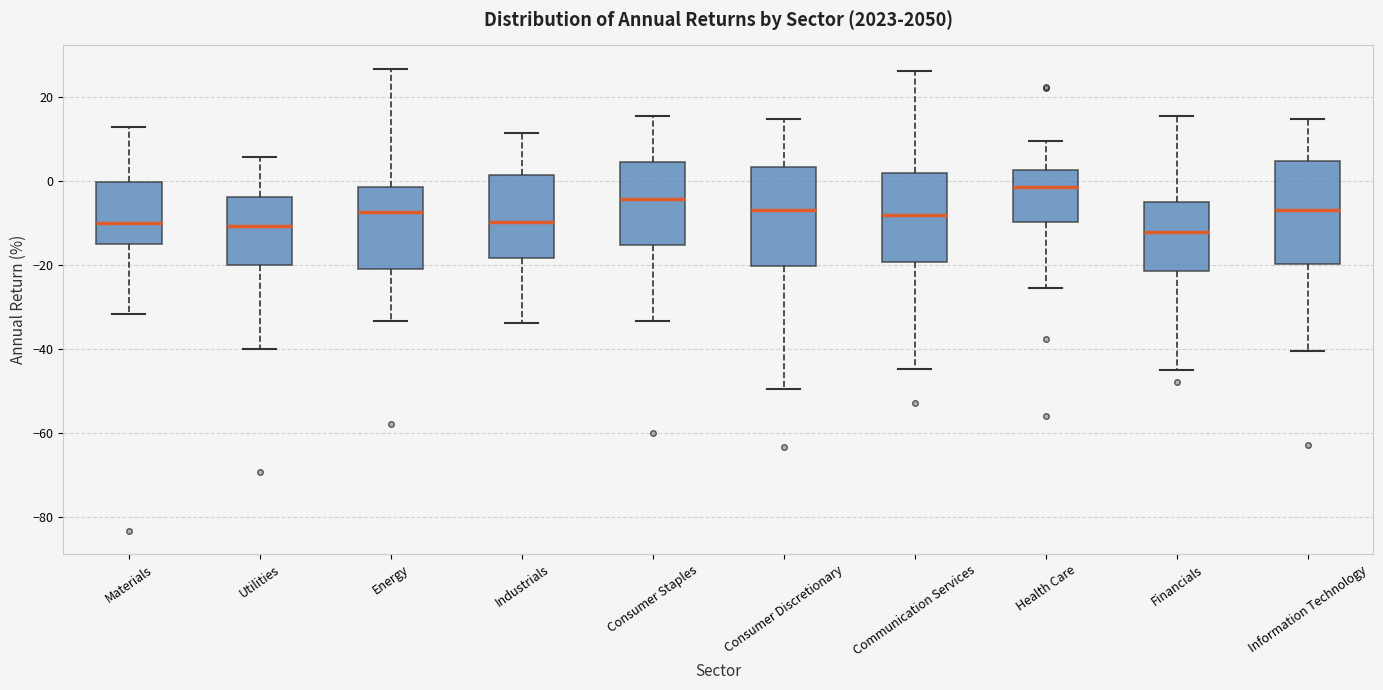

Where does the median line of the box for Health Care sit on the y-axis? The values are not printed on the chart, so give them approximately, as read against the axis.

-2